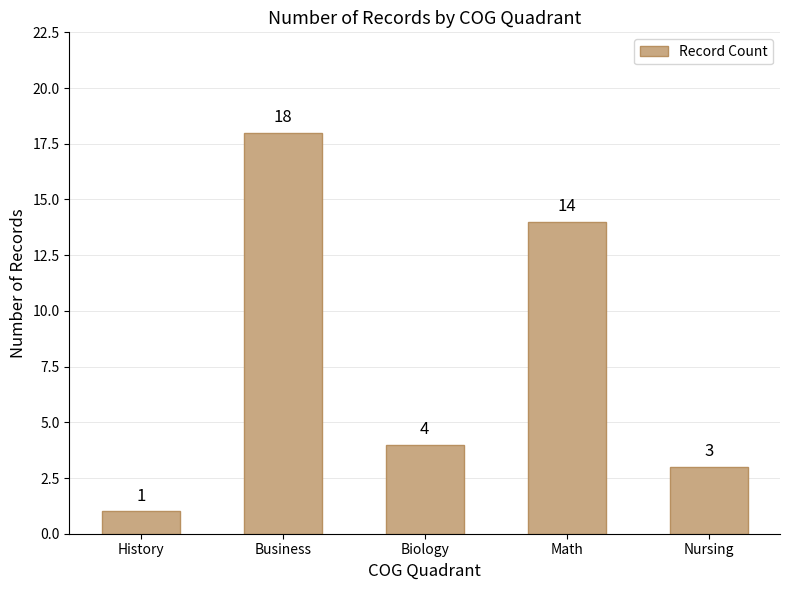

What is the smallest value displayed?

1